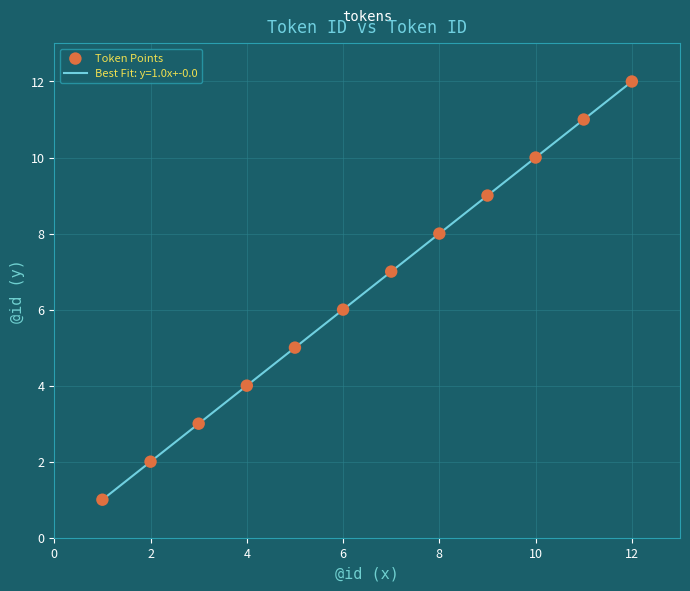

What is the difference between the maximum and minimum values?

11.0